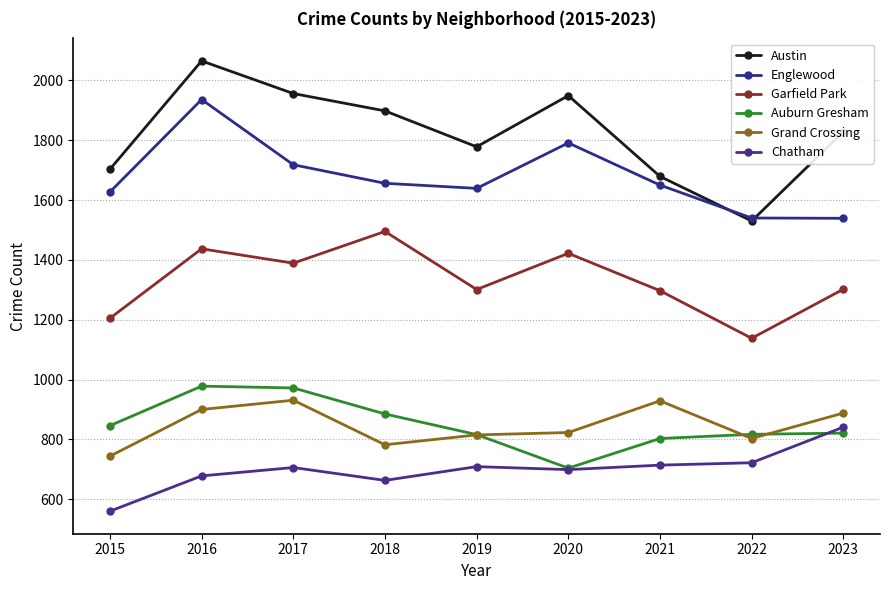

The value of Garfield Park at 2018 is 1495. True or false?

True